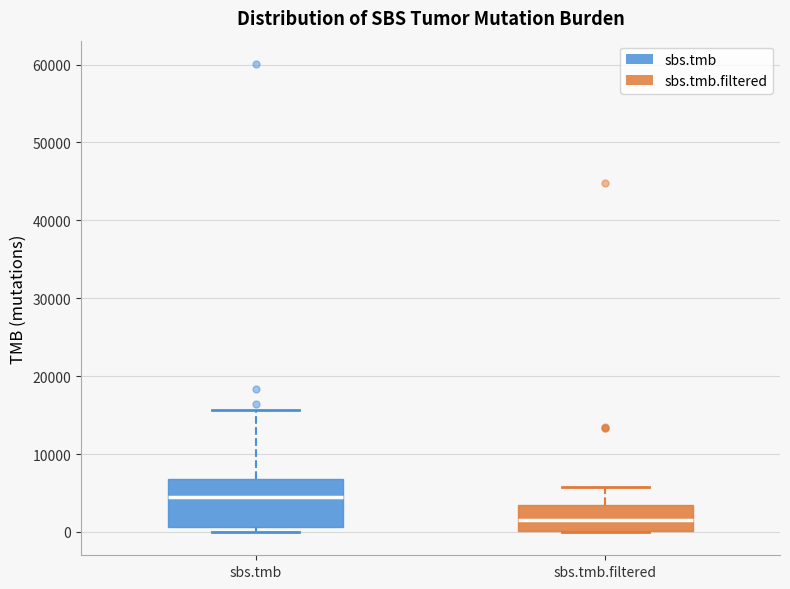

Which box has the highest median line?

sbs.tmb